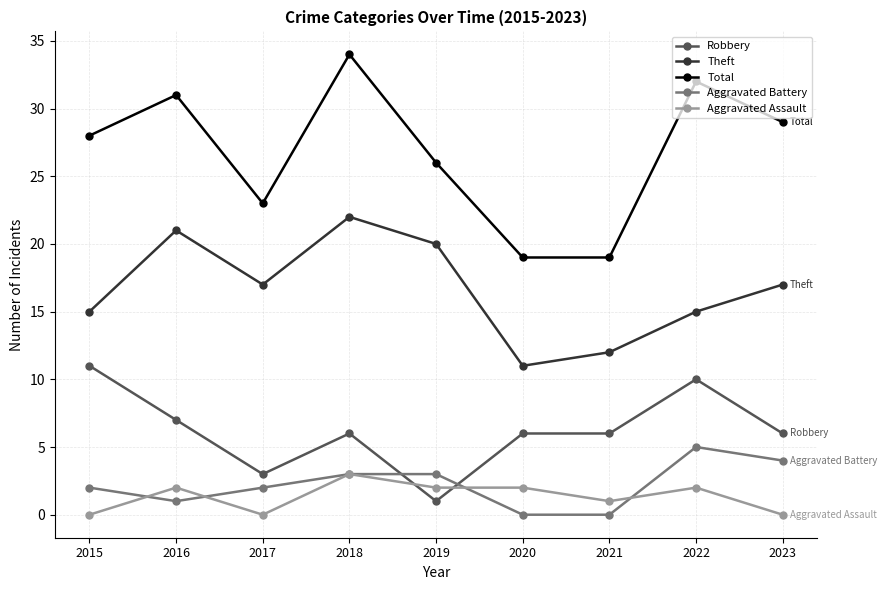

Is it true that Theft equals 15 at 2022?

True